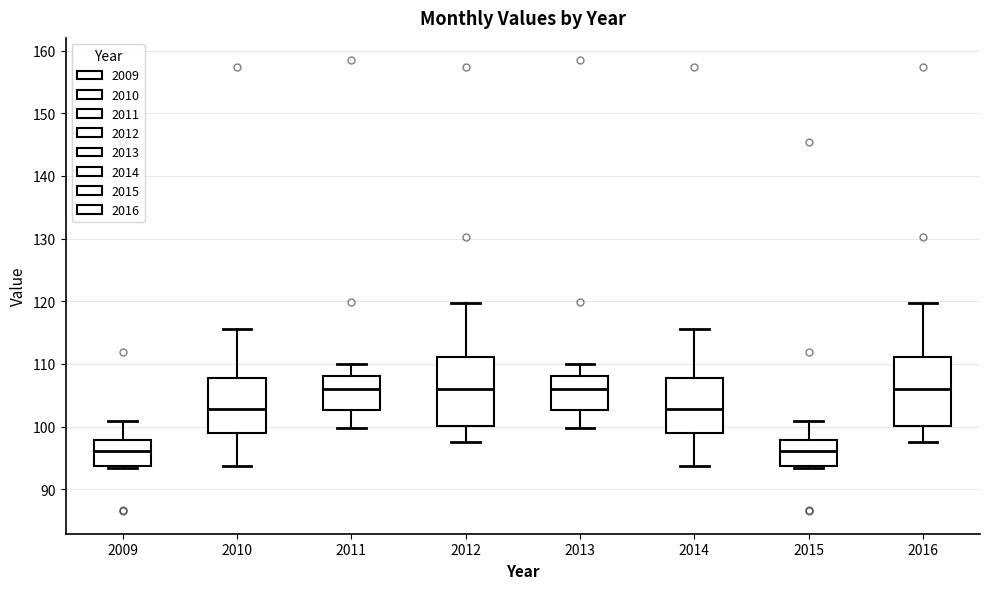

Reading left to right, transcribe this box plot: for each box, give where its median line is, the range the box spans, and where its two whiskers end, as read against the y-axis. The values are not printed on the chart, so give them approximately, as read against the axis.

2009: median 96, box 94 to 98, whiskers 93 to 101
2010: median 103, box 99 to 108, whiskers 94 to 116
2011: median 106, box 103 to 108, whiskers 100 to 110
2012: median 106, box 100 to 111, whiskers 97 to 120
2013: median 106, box 103 to 108, whiskers 100 to 110
2014: median 103, box 99 to 108, whiskers 94 to 116
2015: median 96, box 94 to 98, whiskers 93 to 101
2016: median 106, box 100 to 111, whiskers 97 to 120